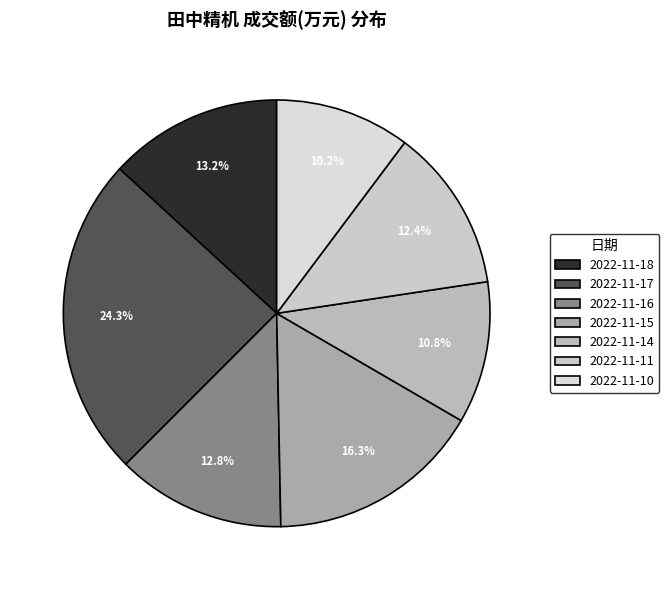

Combined, what portion of the pie is 2022-11-14 and 2022-11-15?

27.1%